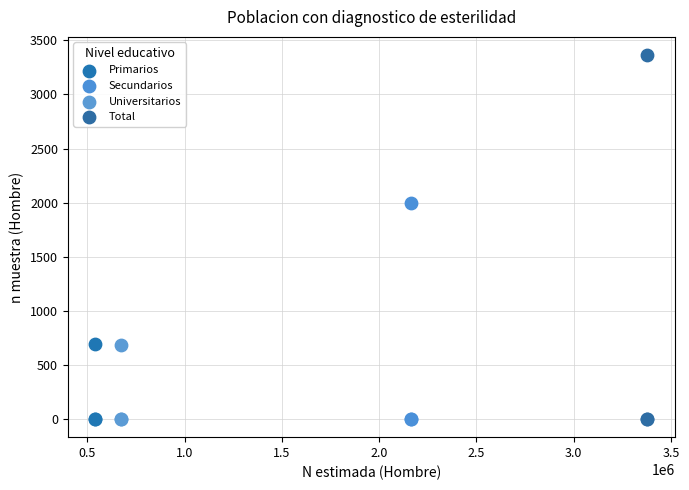

Which series contains the highest Y value?

Total